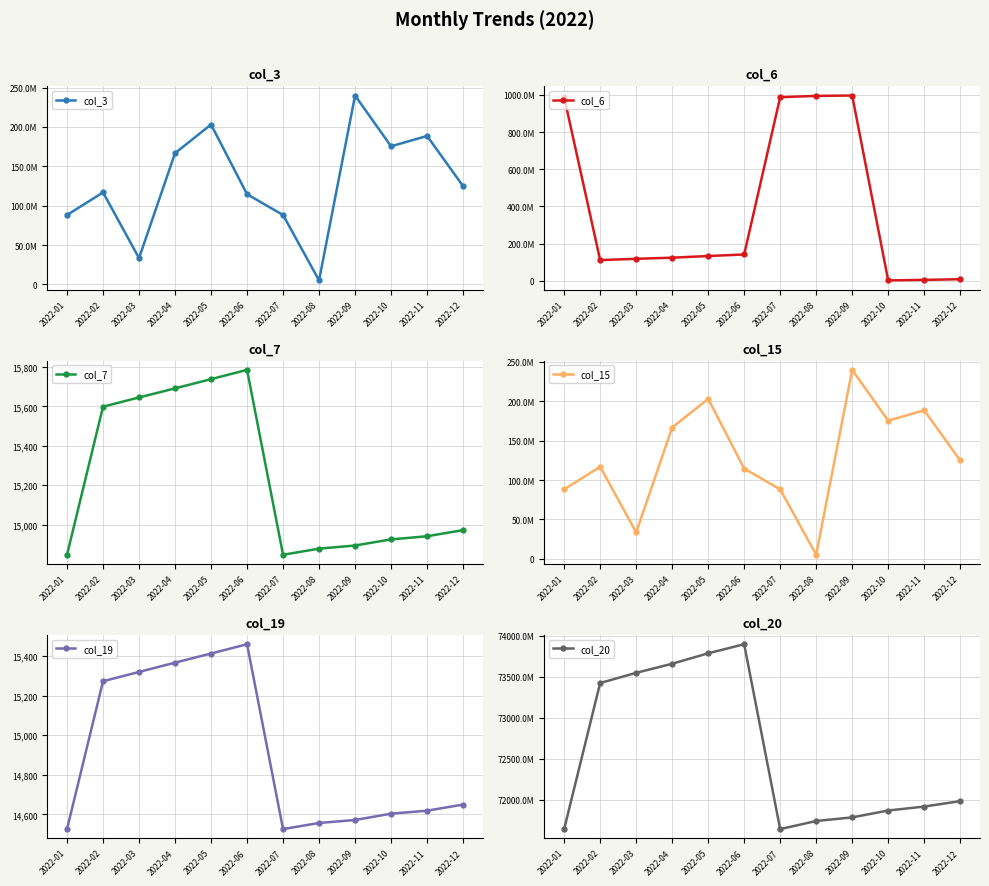

Where is col_20 nearest to the value 72769550596?

2022-02